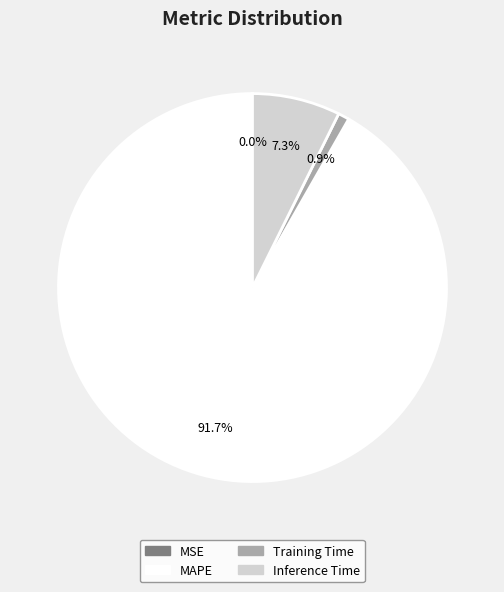

Is there a majority slice in this chart?

Yes